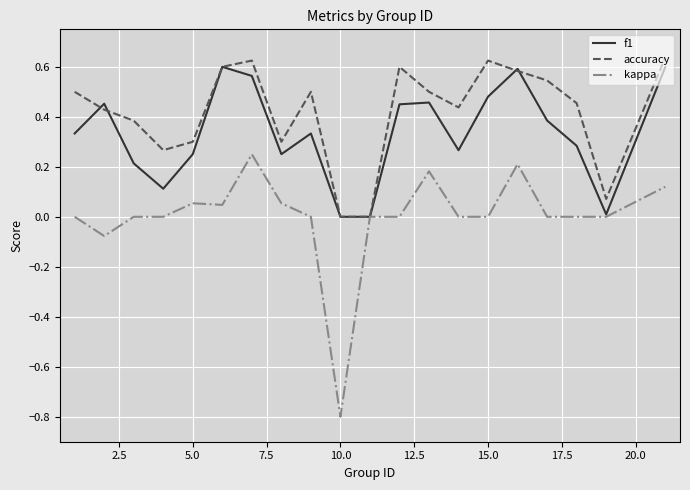

Rank the series by their average value, from highest to lowest.

accuracy, f1, kappa